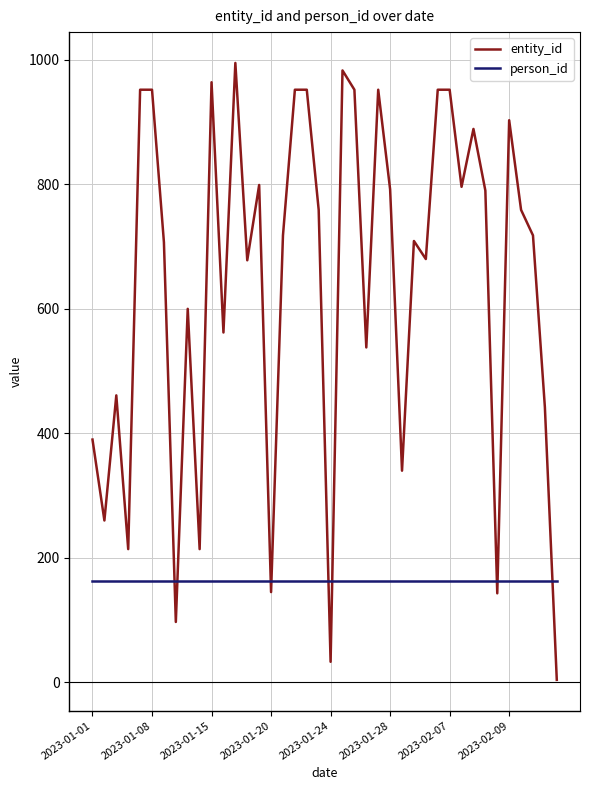

Rank the series by their maximum value, from highest to lowest.

entity_id, person_id